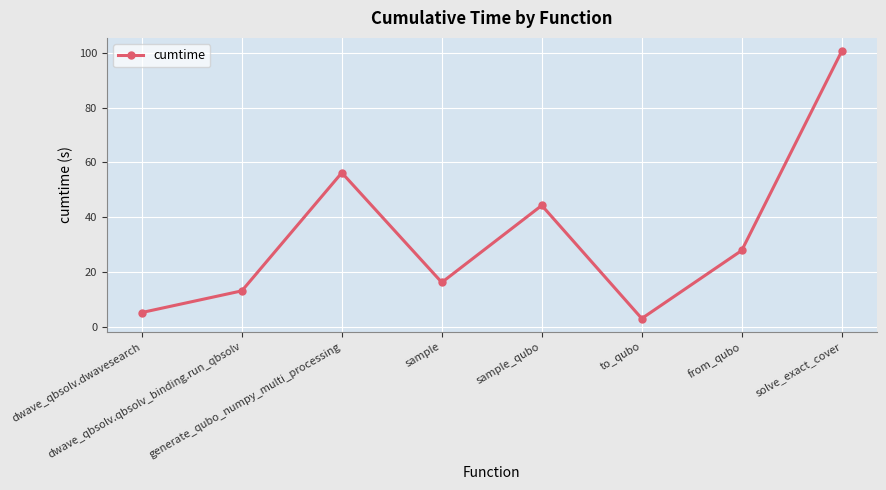

List the labels in order of value, largest first.

solve_exact_cover, generate_qubo_numpy_multi_processing, sample_qubo, from_qubo, sample, dwave_qbsolv.qbsolv_binding.run_qbsolv, dwave_qbsolv.dwavesearch, to_qubo